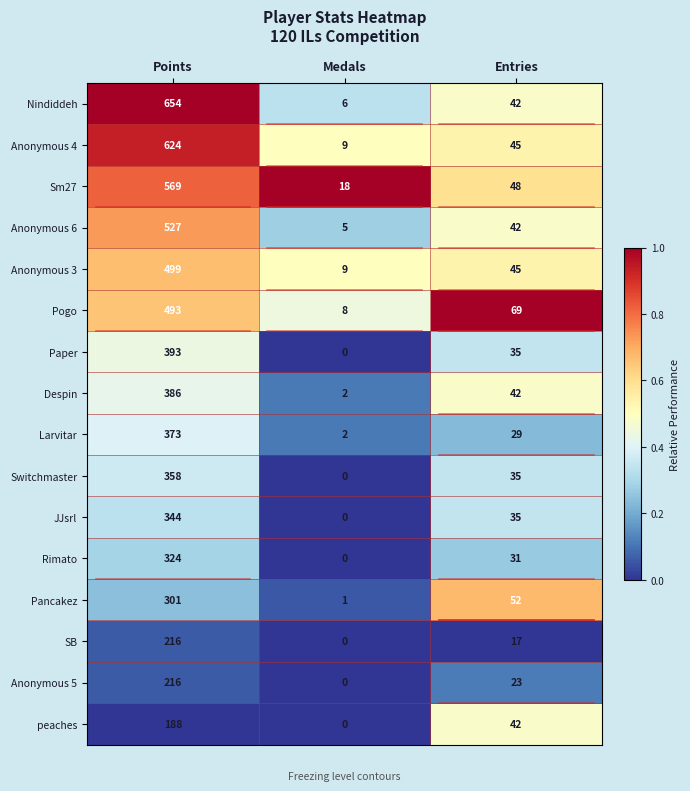

At which category does the chart reach its peak across all series?

Points